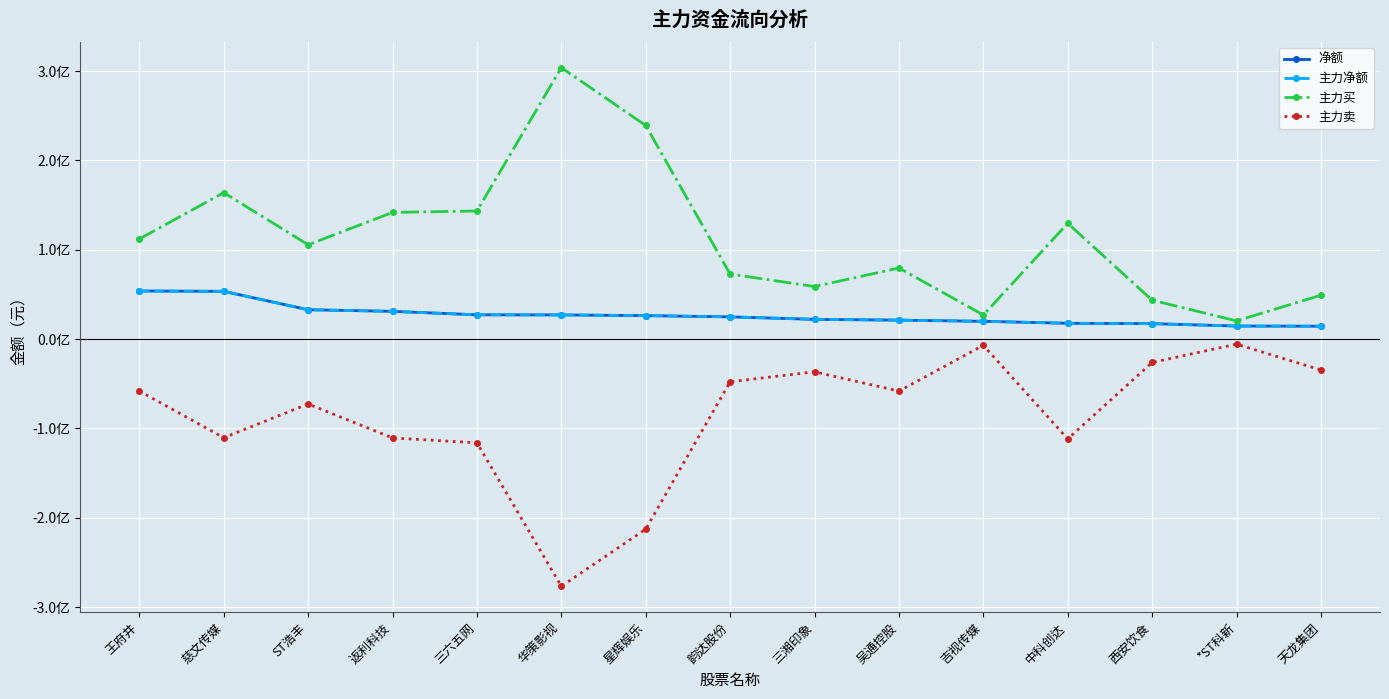

Which category has the highest value across all series?

华策影视